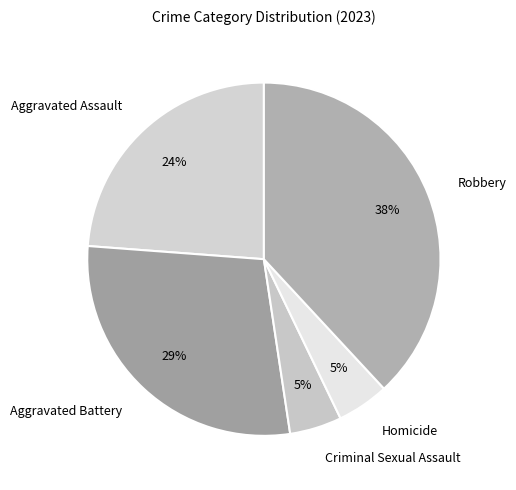

Do Homicide and Robbery together represent more than half of the pie?

No